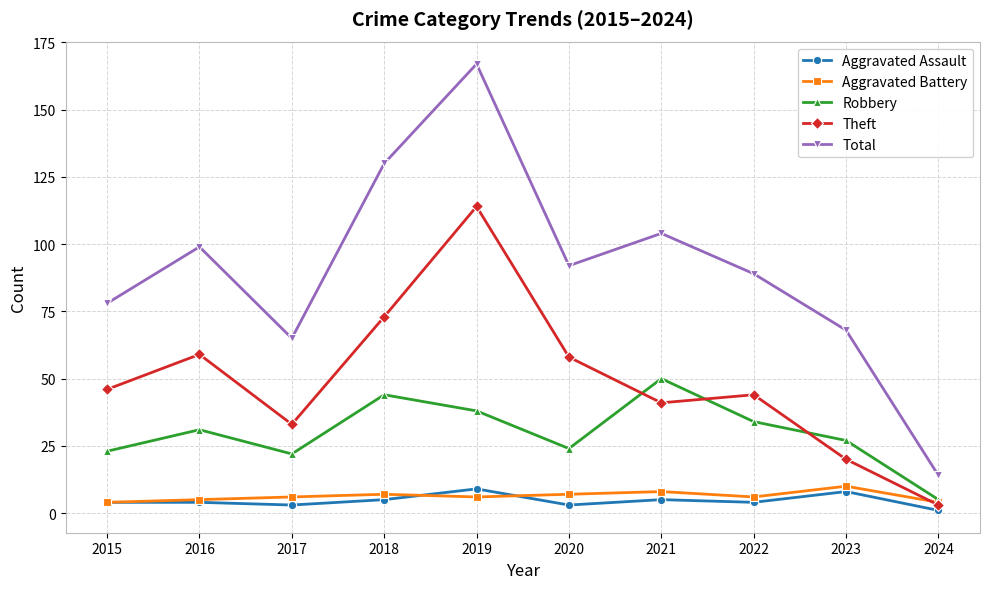

At how many categories does at least one series exceed 145?

1